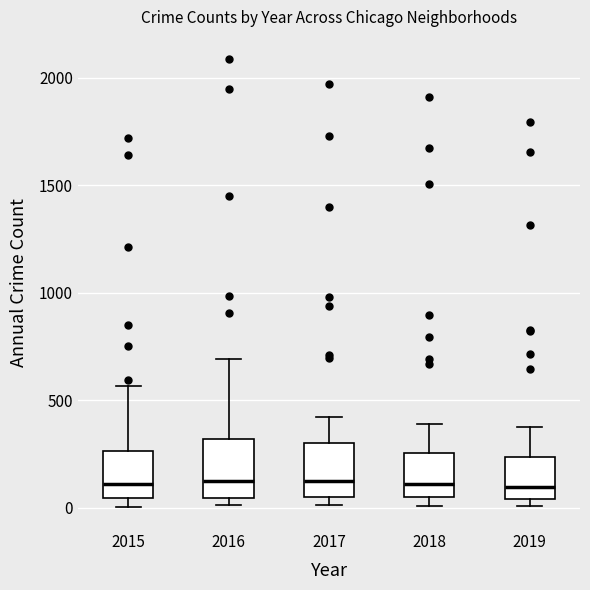

Where is the upper edge of the box at x = 2019 on the y-axis? The values are not printed on the chart, so give them approximately, as read against the axis.

250